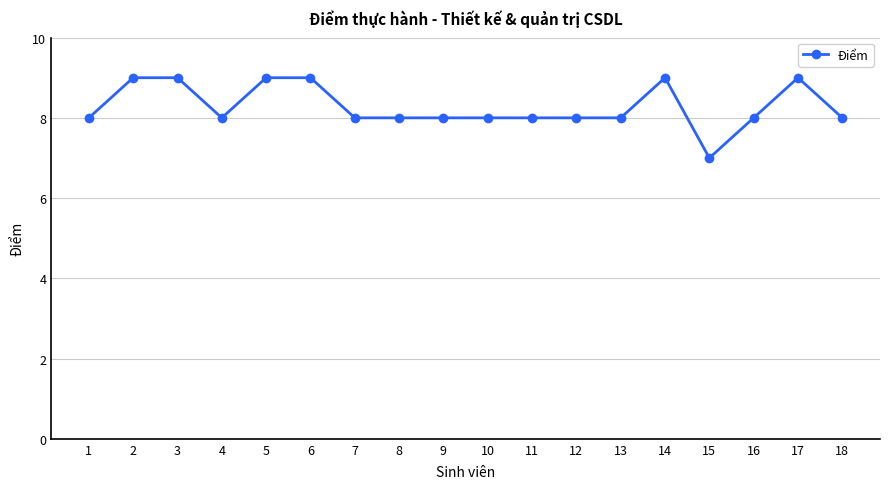

Reading left to right, extract all data points from this chart.

1=8	2=9	3=9	4=8	5=9	6=9	7=8	8=8	9=8	10=8	11=8	12=8	13=8	14=9	15=7	16=8	17=9	18=8